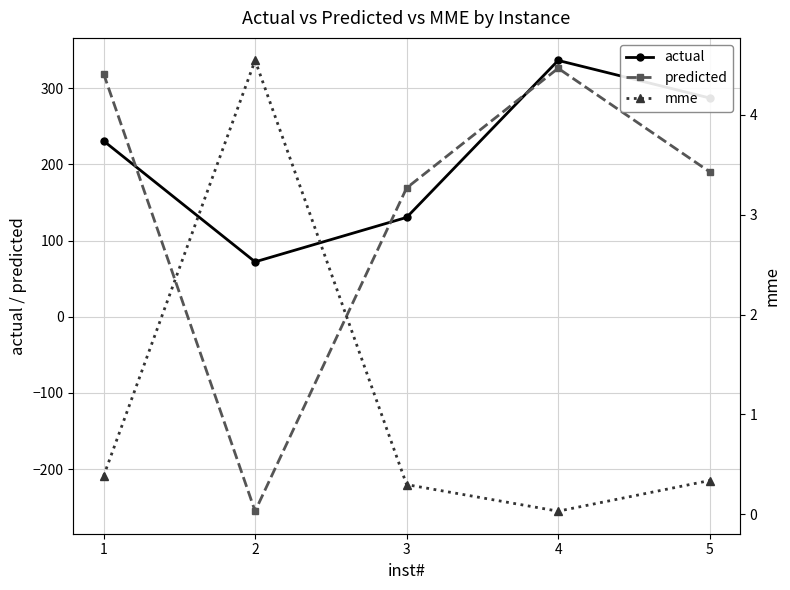

At which category does the chart reach its minimum across all series?

2